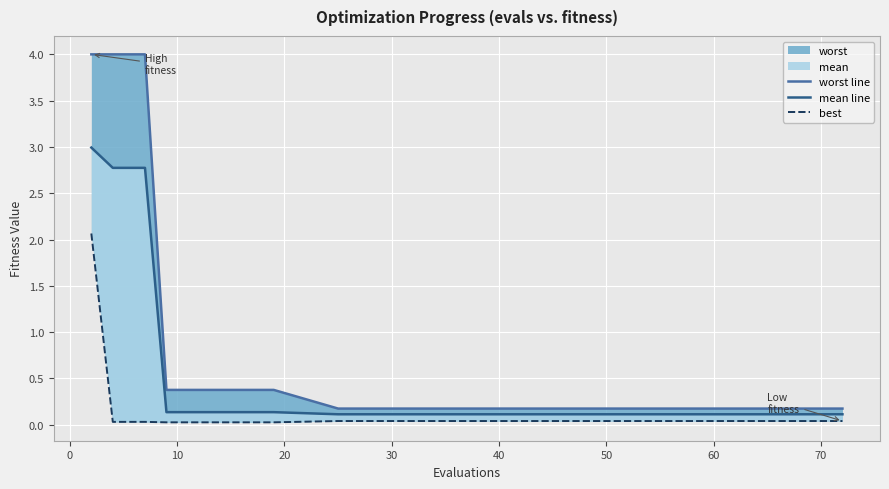

What is the label of the 17th point from the right?

20